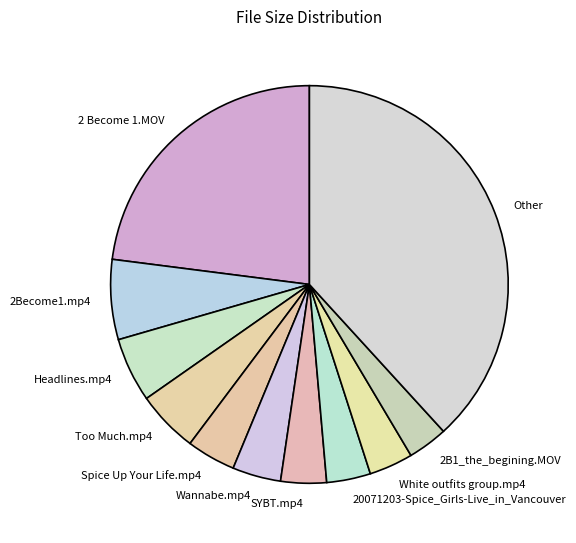

What is the largest slice in the pie chart?

Other